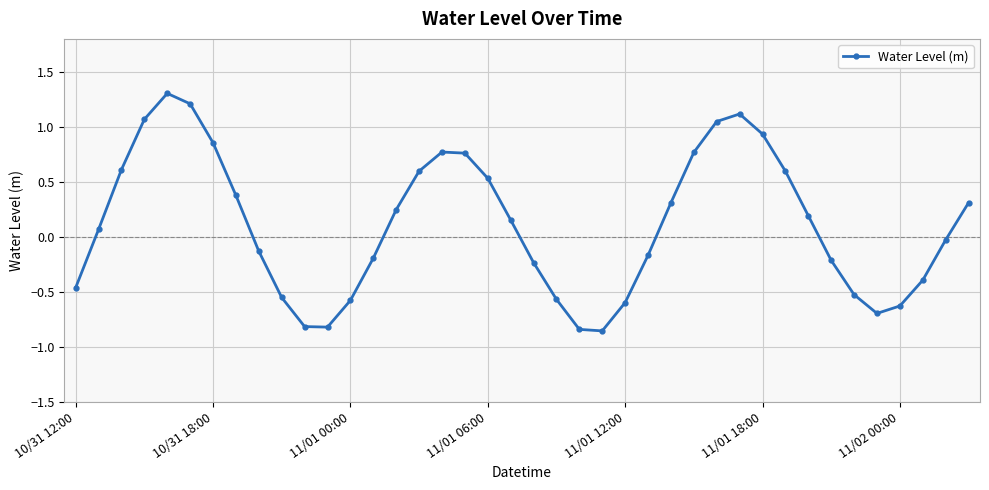

What is the difference between the maximum and minimum values?

2.2